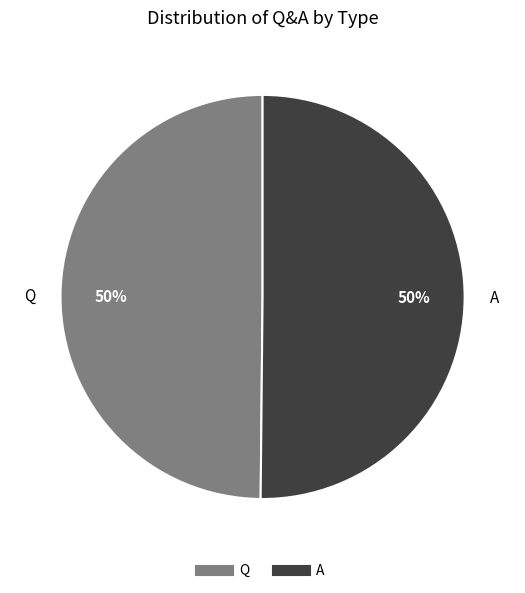

Is the sum of A and Q greater than half?

Yes